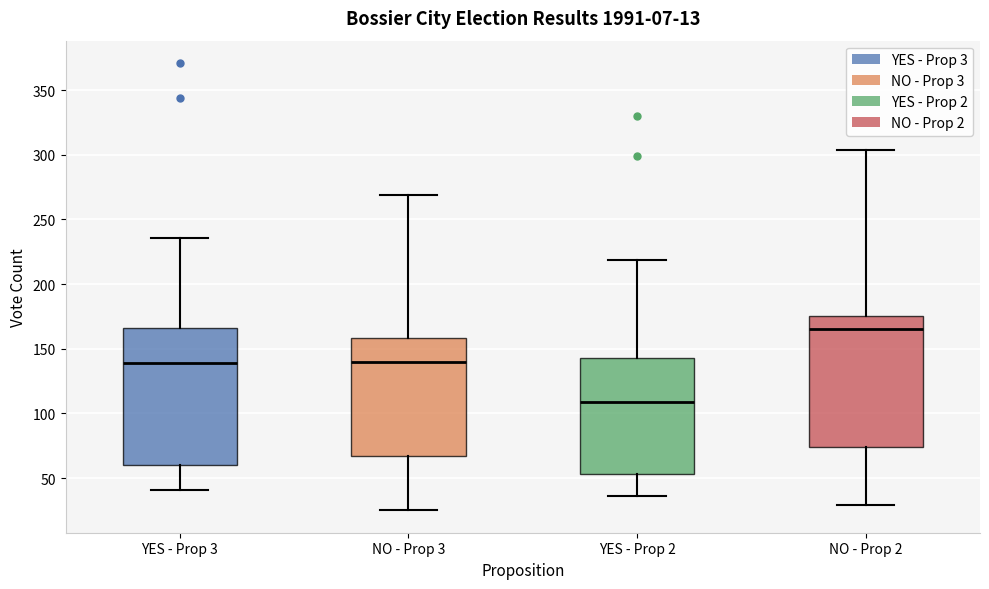

Reading left to right, read every box against the y-axis: the position of its median line, the range the box covers, and the ends of its whiskers. The values are not printed on the chart, so give them approximately, as read against the axis.

YES - Prop 3: median 140, box 60 to 165, whiskers 40 to 235
NO - Prop 3: median 140, box 65 to 160, whiskers 25 to 270
YES - Prop 2: median 110, box 55 to 145, whiskers 35 to 220
NO - Prop 2: median 165, box 75 to 175, whiskers 30 to 305